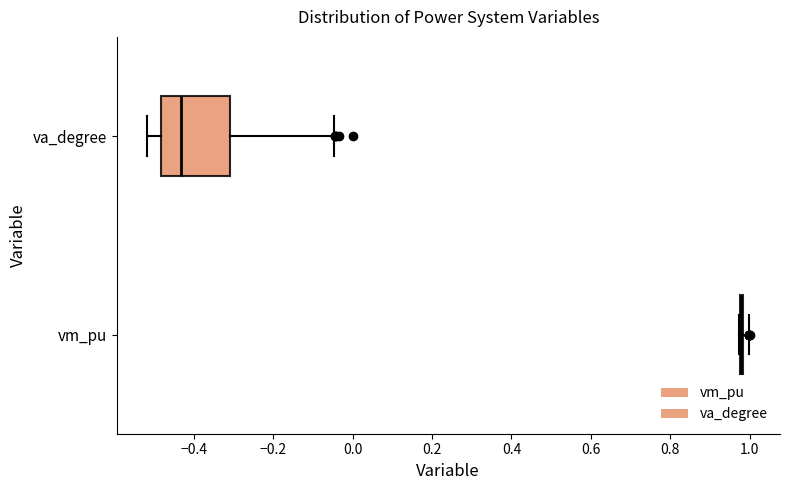

Reading bottom to top, transcribe this box plot: for each box, give where its median line is, the range the box spans, and where its two whiskers end, as read against the x-axis. The values are not printed on the chart, so give them approximately, as read against the axis.

vm_pu: box collapsed to a line at 0.98, whiskers 0.98 to 1.00
va_degree: median -0.44, box -0.48 to -0.30, whiskers -0.52 to -0.04